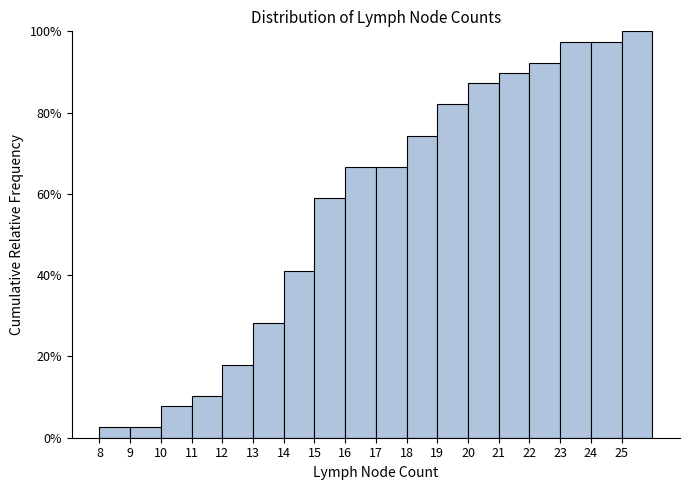

What is the height of the bar covering 9 to 10 on the x-axis? The values are not printed on the chart, so give them approximately, as read against the axis.

2